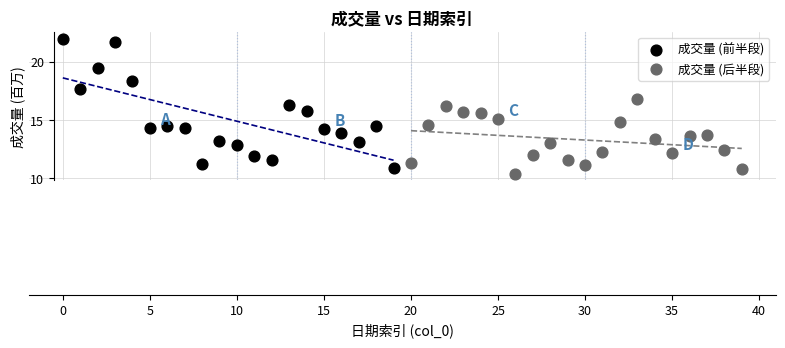

Which series contains the highest Y value?

成交量 (前半段)